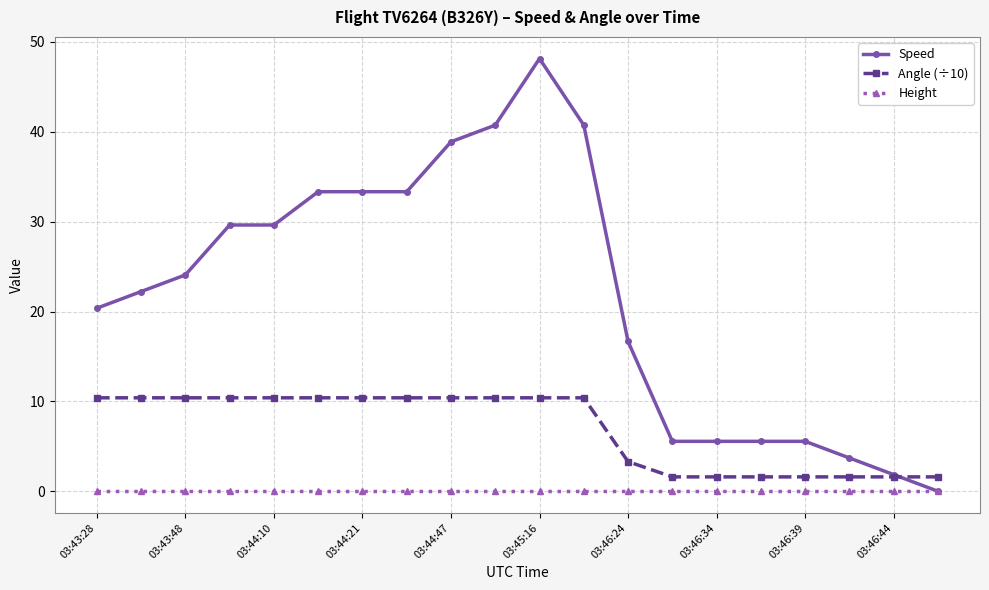

Does the chart have visible grid lines?

Yes